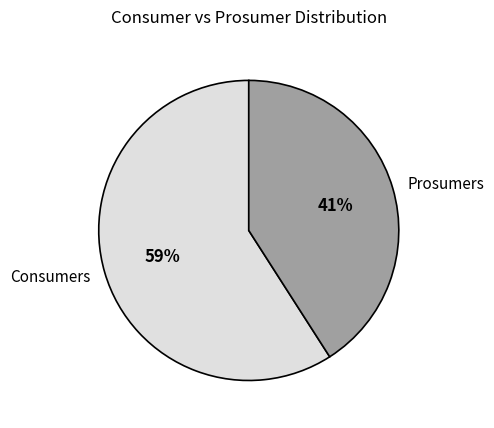

Do Consumers and Prosumers together represent more than half of the pie?

Yes